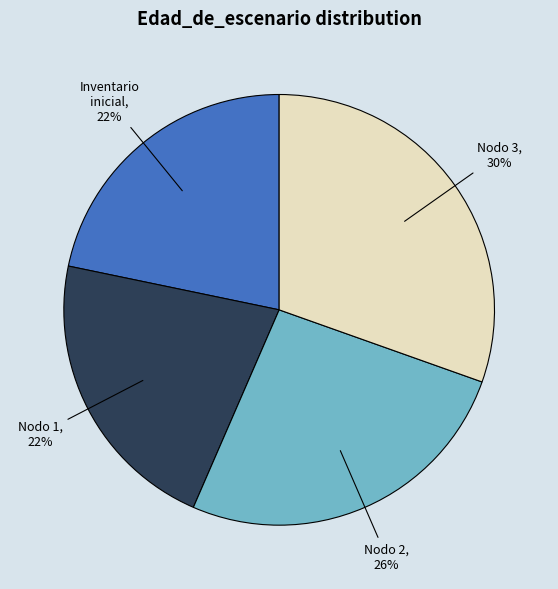

To the nearest percent, what is the average slice percentage?

25%